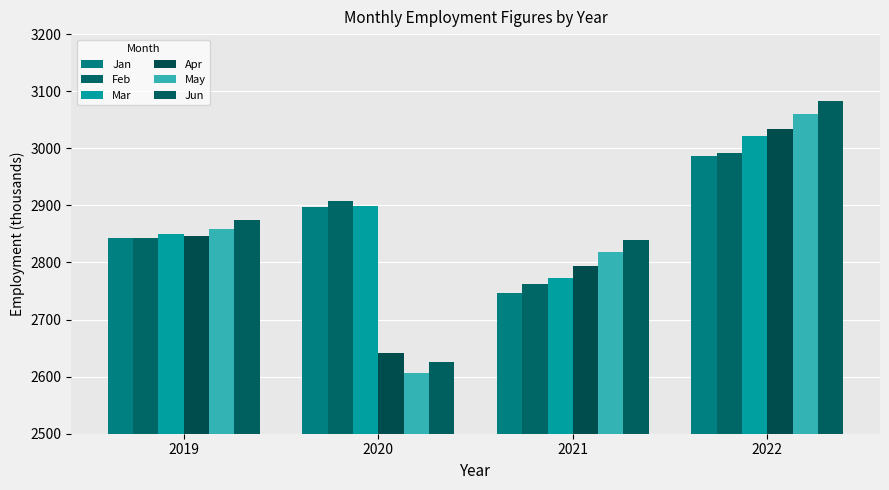

Which series changed the most between 2020 and 2021?

Jun